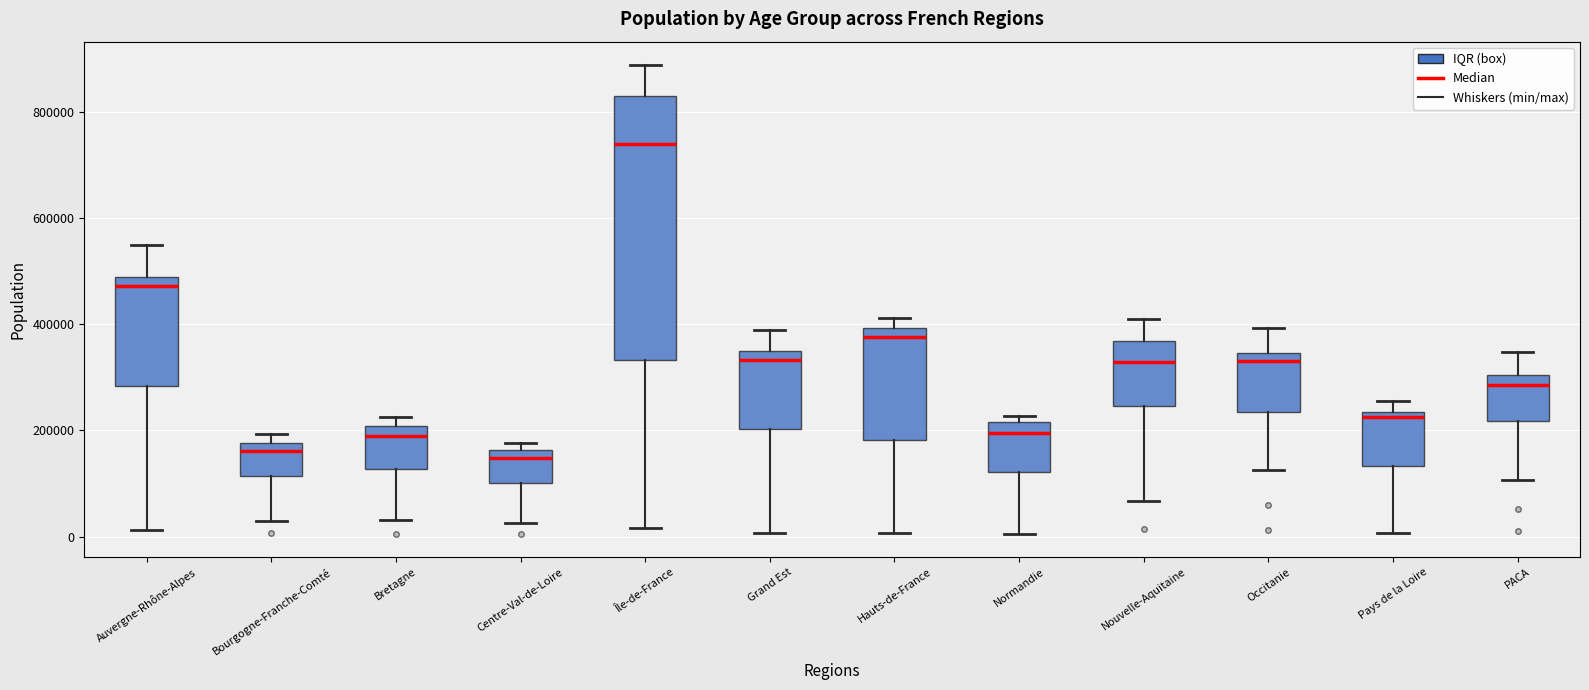

Reading left to right, read every box against the y-axis: the position of its median line, the range the box covers, and the ends of its whiskers. The values are not printed on the chart, so give them approximately, as read against the axis.

Auvergne-Rhône-Alpes: median 480000 (just below the box's upper edge), box 280000 to 480000, whiskers 20000 to 540000
Bourgogne-Franche-Comté: median 160000, box 120000 to 180000, whiskers 20000 to 200000
Bretagne: median 180000, box 120000 to 200000, whiskers 40000 to 220000
Centre-Val-de-Loire: median 140000, box 100000 to 160000, whiskers 20000 to 180000
Île-de-France: median 740000, box 340000 to 820000, whiskers 20000 to 880000
Grand Est: median 340000 (just below the box's upper edge), box 200000 to 340000, whiskers 0 to 400000
Hauts-de-France: median 380000, box 180000 to 400000, whiskers 0 to 420000
Normandie: median 200000, box 120000 to 220000, whiskers 0 to 220000 (just above the box's upper edge)
Nouvelle-Aquitaine: median 320000, box 240000 to 360000, whiskers 60000 to 420000
Occitanie: median 340000 (just below the box's upper edge), box 240000 to 340000, whiskers 120000 to 400000
Pays de la Loire: median 220000, box 140000 to 240000, whiskers 0 to 260000
PACA: median 280000, box 220000 to 300000, whiskers 100000 to 340000